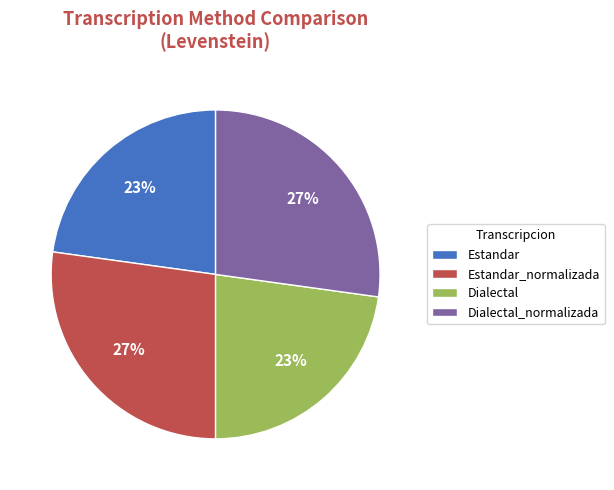

Is it true that Estandar is 23% of the pie?

True